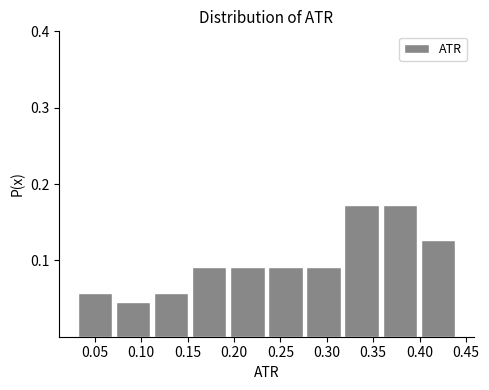

Reading left to right, list every bar in this chart as the range it spans on the x-axis followed by its height. Neither the bar edges nor the heights are printed on the chart, so give them approximately, as read against the axes.

0.030 to 0.071: 0.06
0.071 to 0.112: 0.05
0.112 to 0.153: 0.06
0.153 to 0.194: 0.09
0.194 to 0.235: 0.09
0.235 to 0.276: 0.09
0.276 to 0.317: 0.09
0.317 to 0.358: 0.17
0.358 to 0.399: 0.17
0.399 to 0.440: 0.13